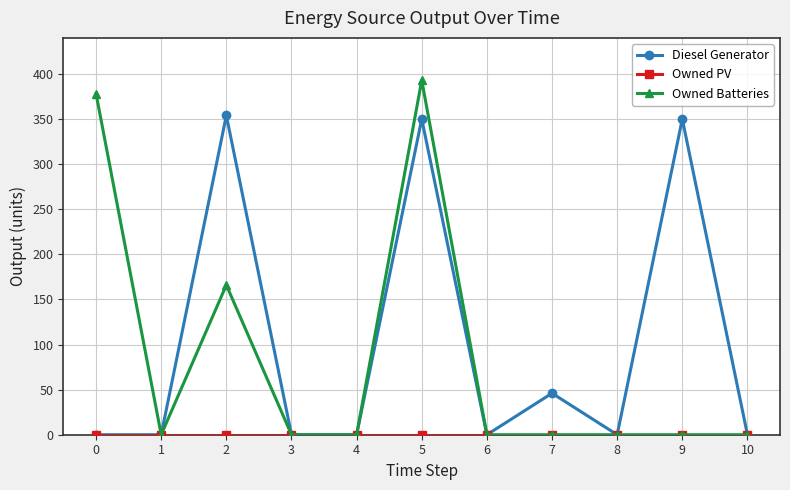

At which category does Diesel Generator reach its first local peak?

2